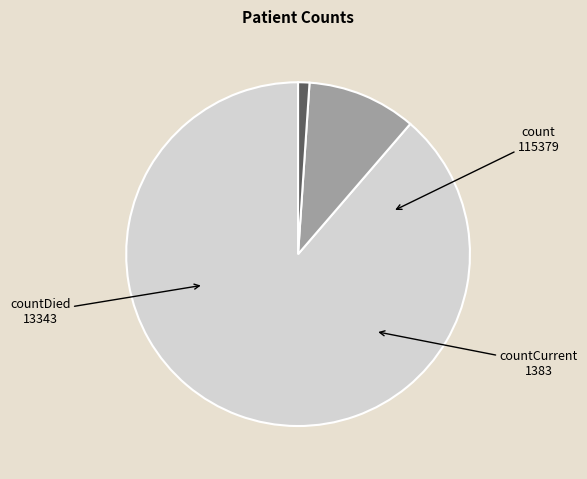

Which slice represents more than half of the pie?

count